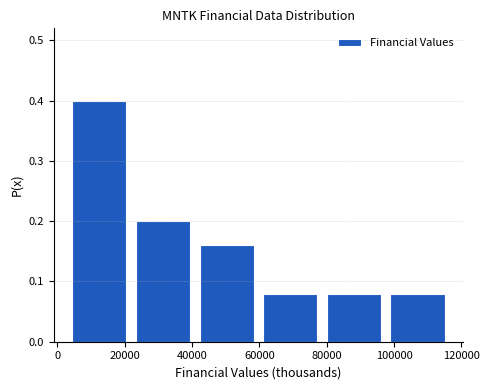

Over which range of the x-axis is the bar tallest?

4000 to 22000